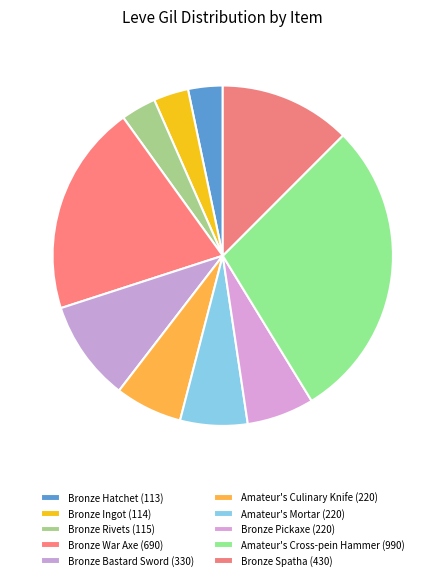

Does any single category account for the majority?

No